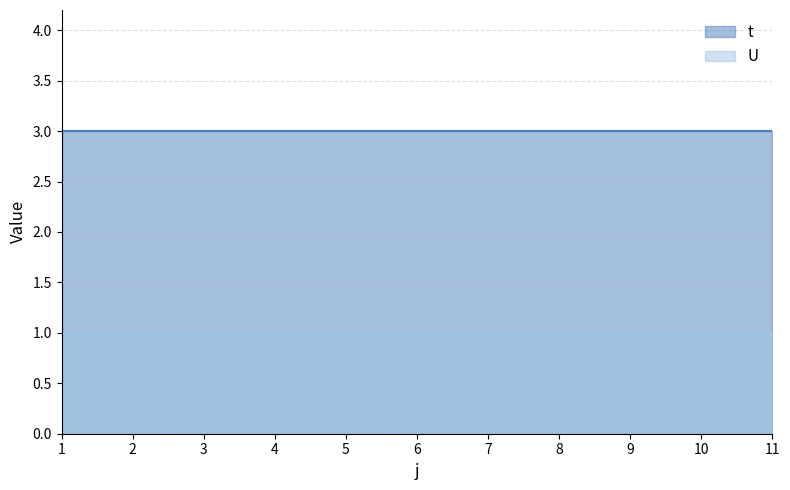

List the series in order of their overall mean, lowest first.

U, t